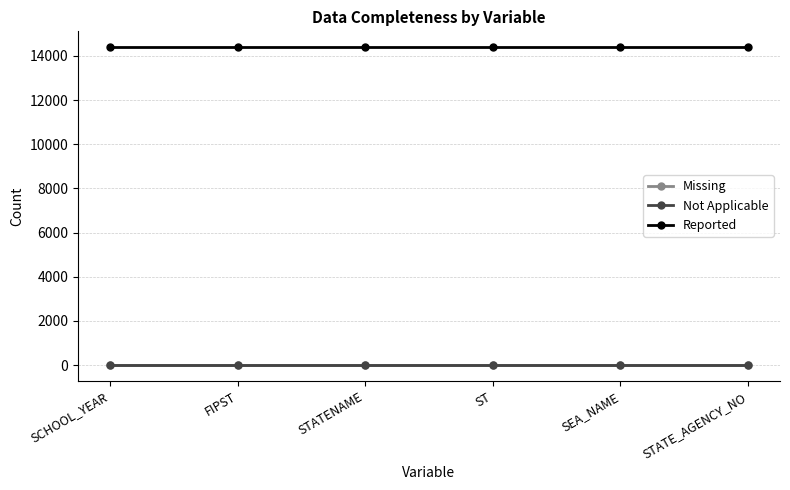

What is the label of the 5th point from the right?

FIPST